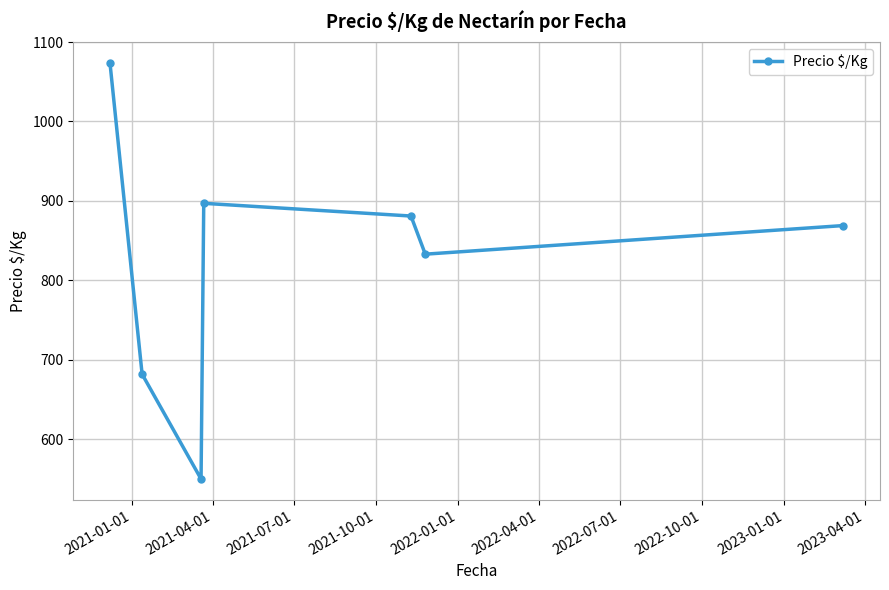

What is the maximum value shown in the chart?

1074